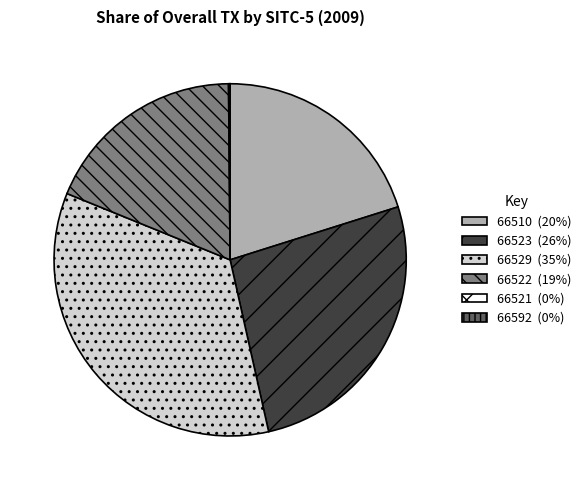

Is there a majority slice in this chart?

No